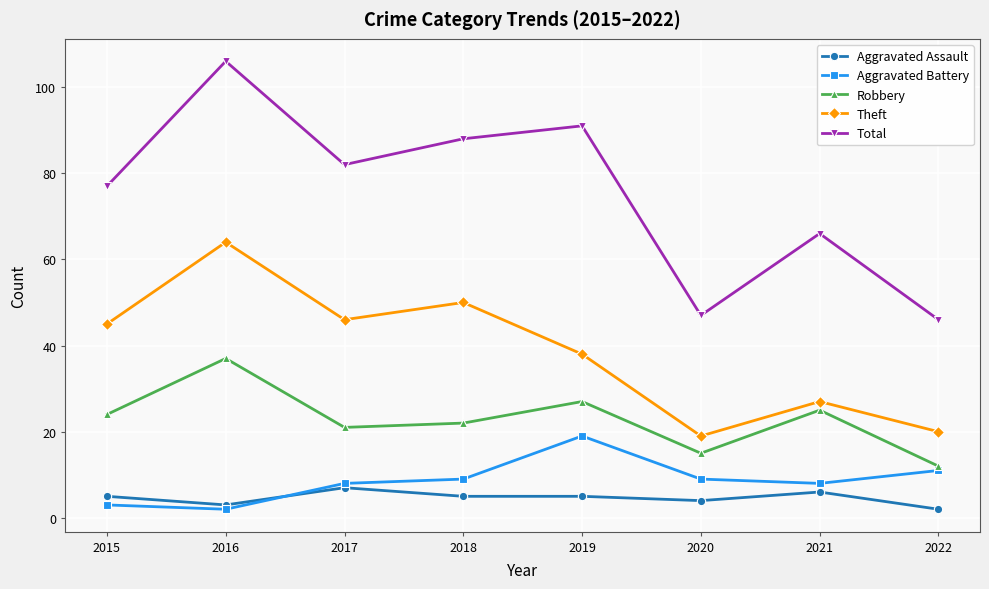

What is the spread (max minus min) of values at 2017?

75